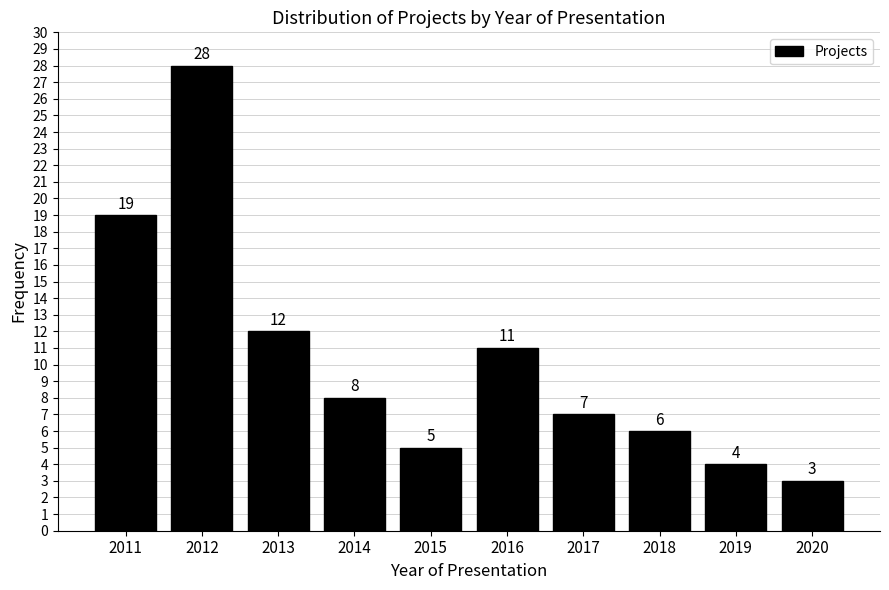

Reading left to right, extract all data points from this chart.

2011=19	2012=28	2013=12	2014=8	2015=5	2016=11	2017=7	2018=6	2019=4	2020=3